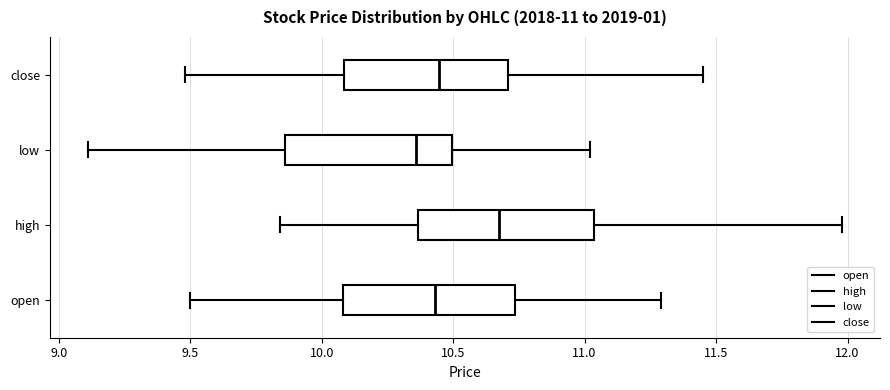

Which box has the furthest to the right median line?

high